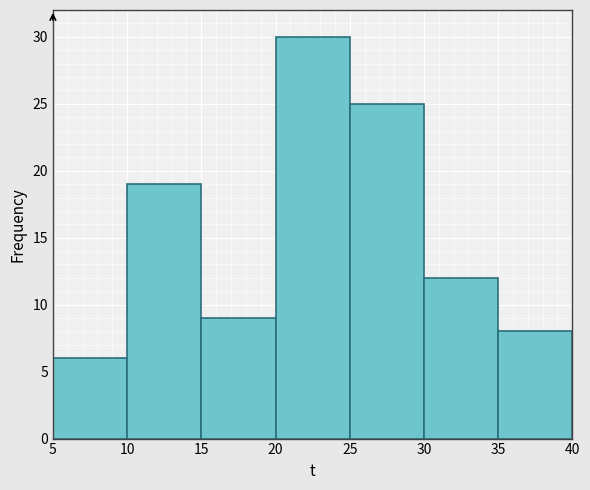

Reading left to right, list every bar in this chart as the range it spans on the x-axis followed by its height. The values are not printed on the chart, so give them approximately, as read against the axis.

5 to 10: 6
10 to 15: 19
15 to 20: 9
20 to 25: 30
25 to 30: 25
30 to 35: 12
35 to 40: 8